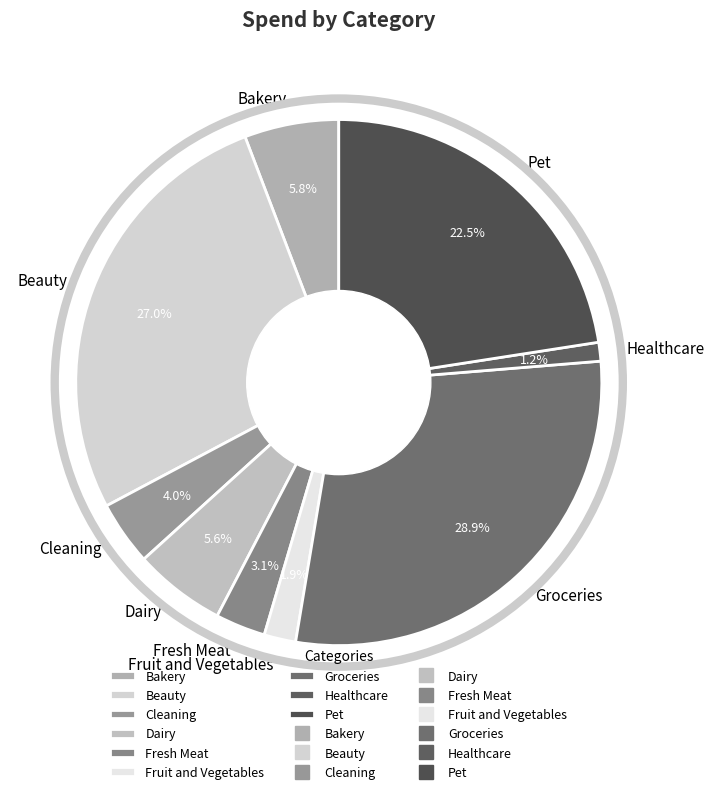

How many slices are in this pie chart?

9